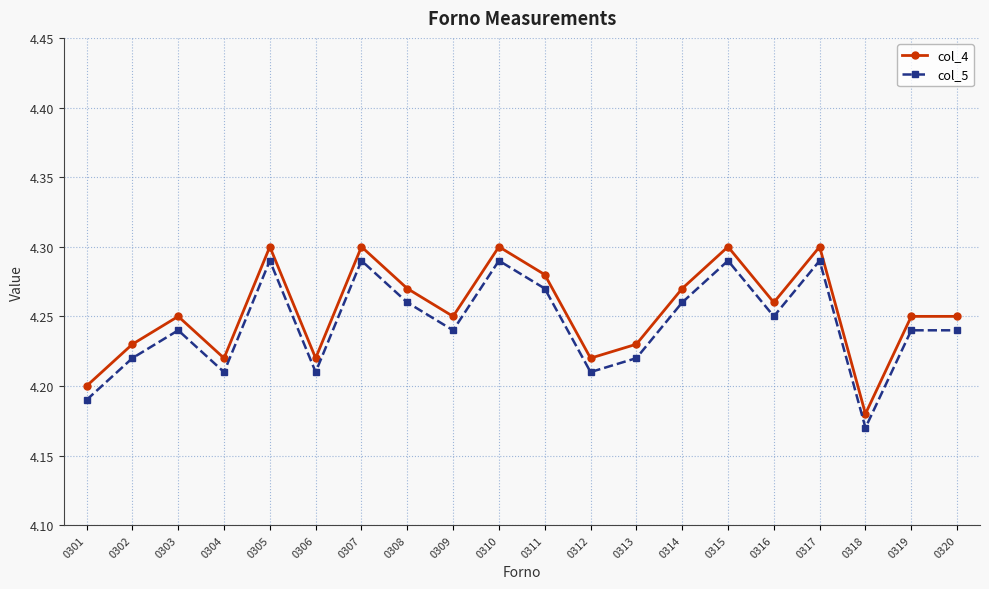

True or false: col_5 and col_4 intersect in this chart.

False